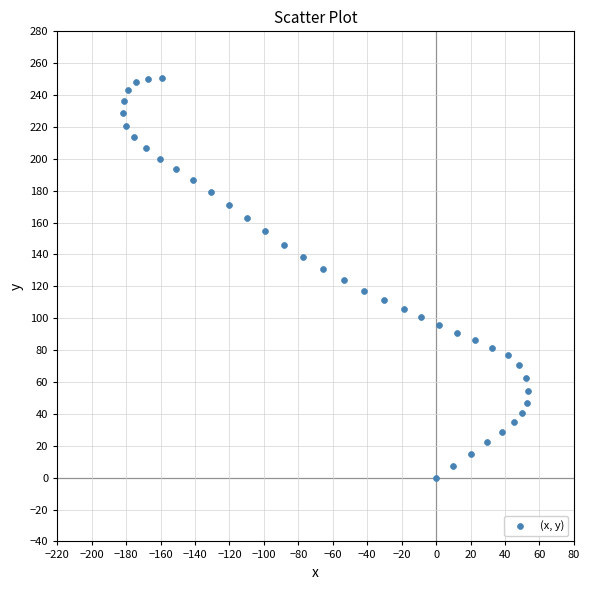

What is the range of X values (max minus min)?

235.5